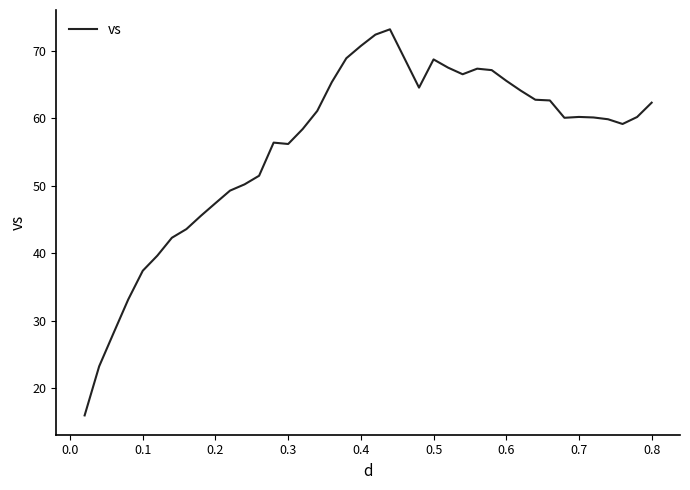

What is the greatest value displayed?

73.2